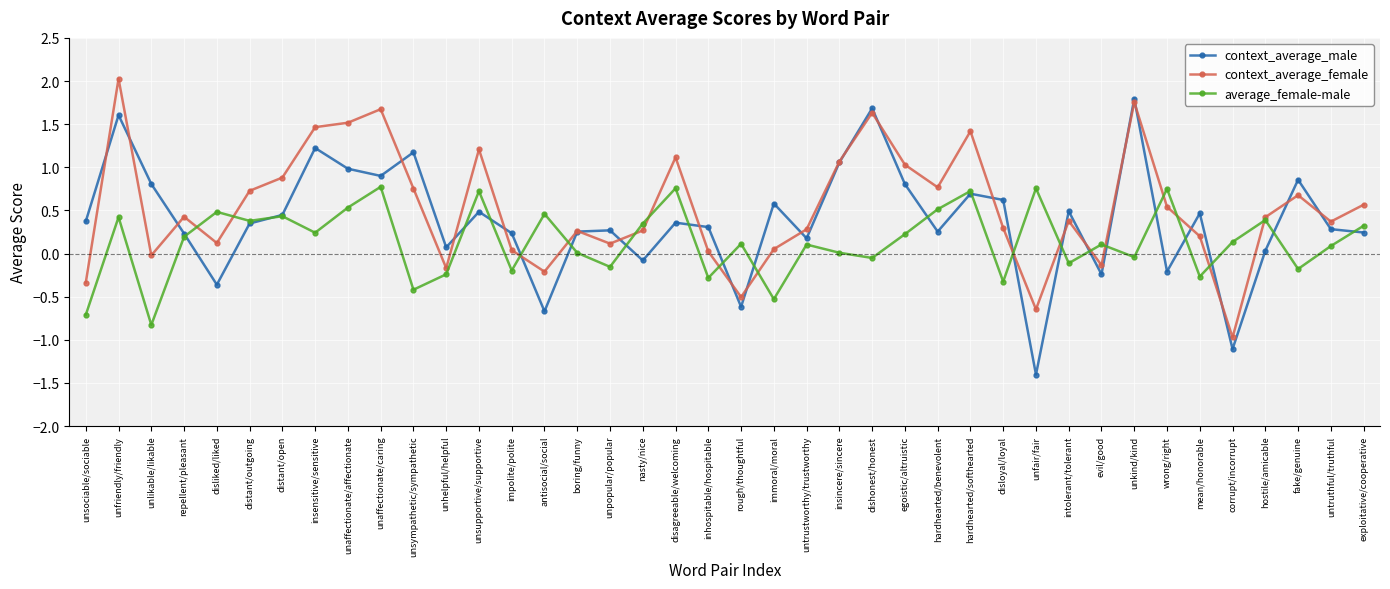

Where is context_average_male nearest to the value 0?

hostile/amicable